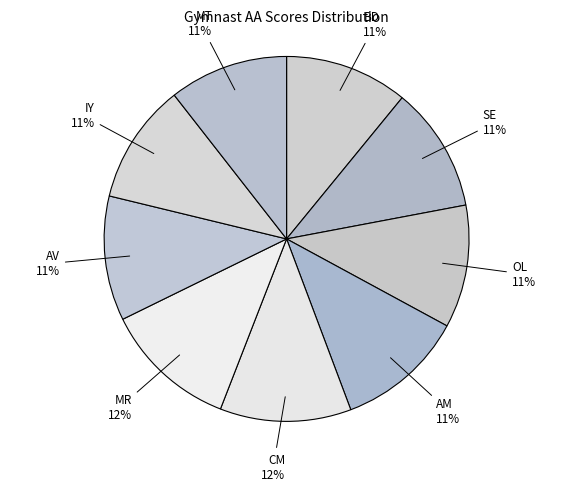

Does AV account for over 50% of the chart?

No